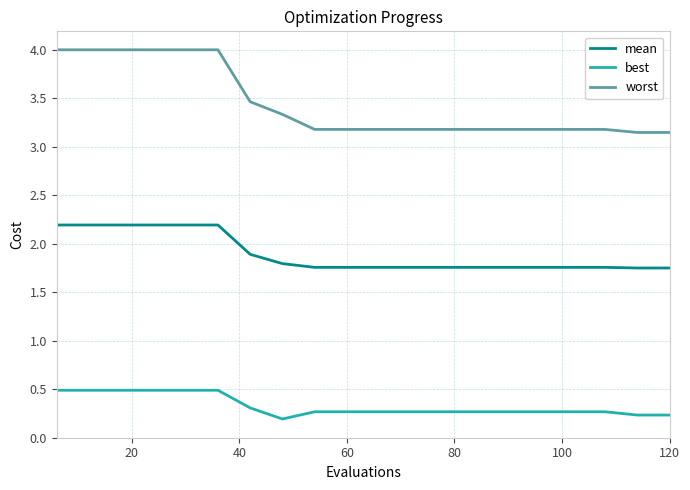

What is the highest value of the best series?

0.5